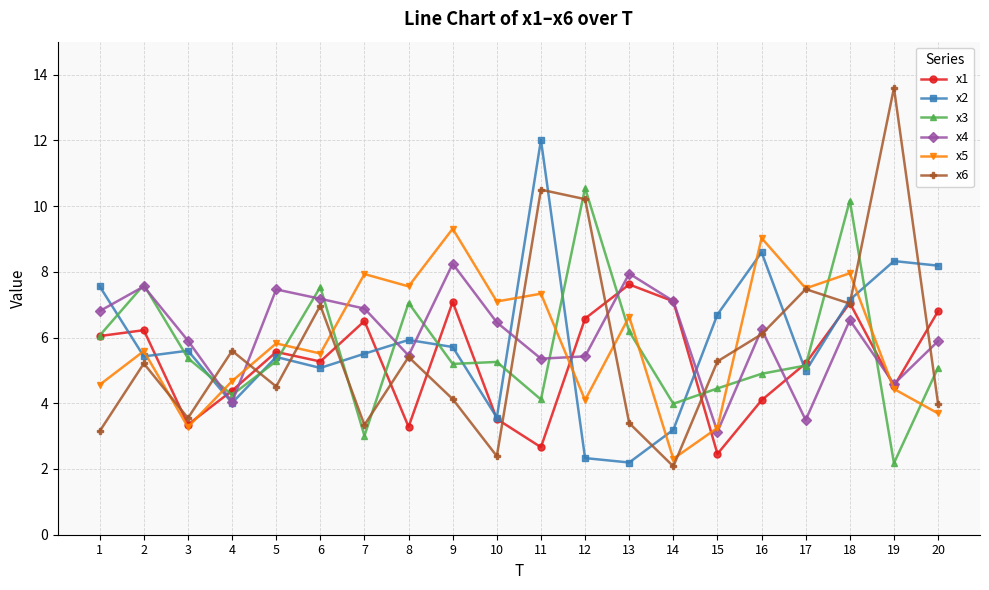

Which label corresponds to the largest value in the chart?

19